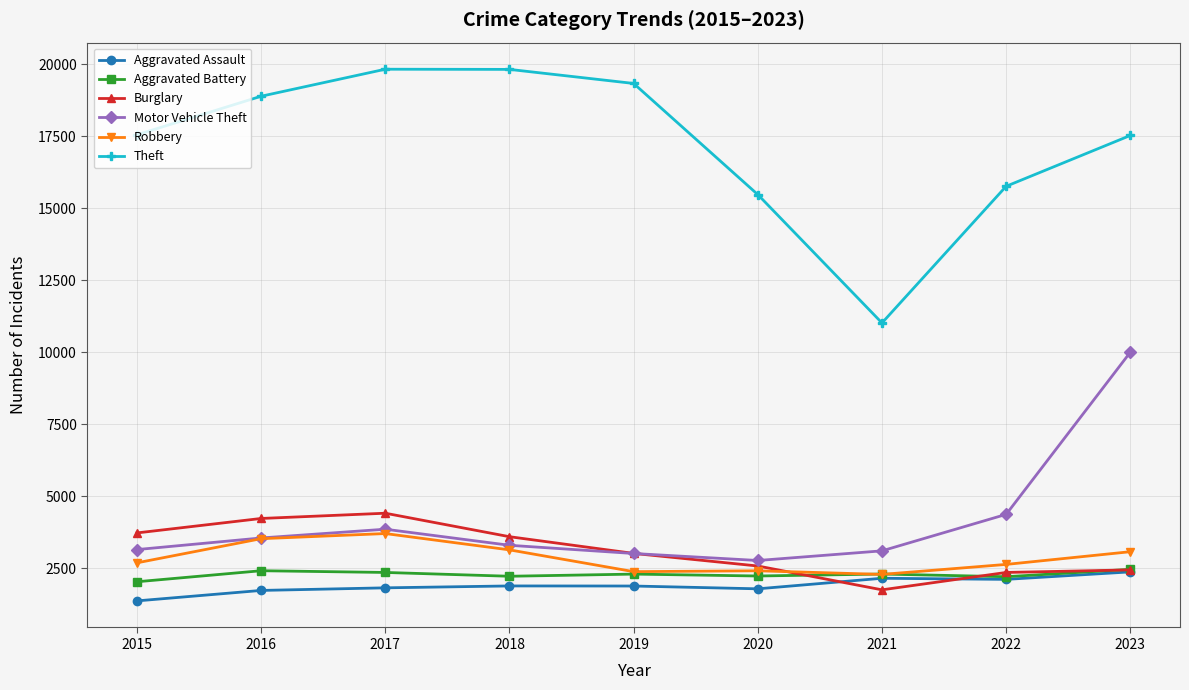

Is it true that Robbery equals 2387 at 2019?

True